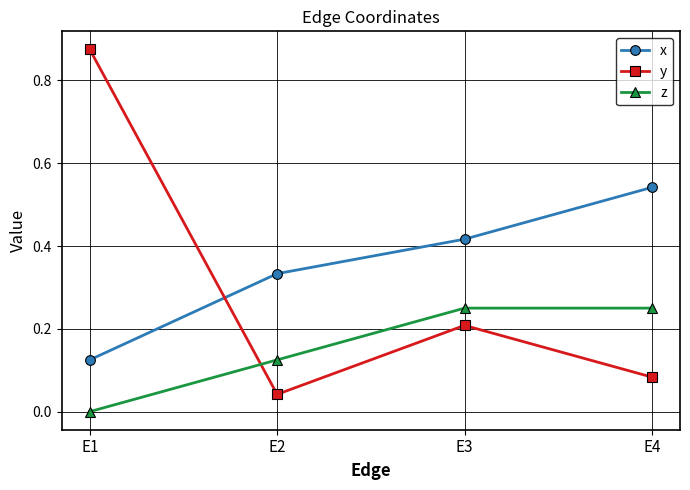

At how many categories does at least one series exceed 0?

4